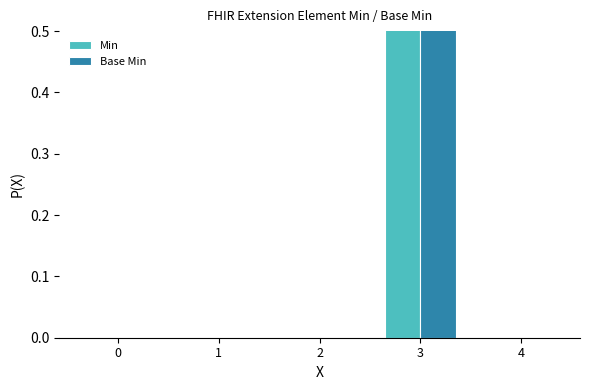

True or false: Min has a value of 0 at 3.

False